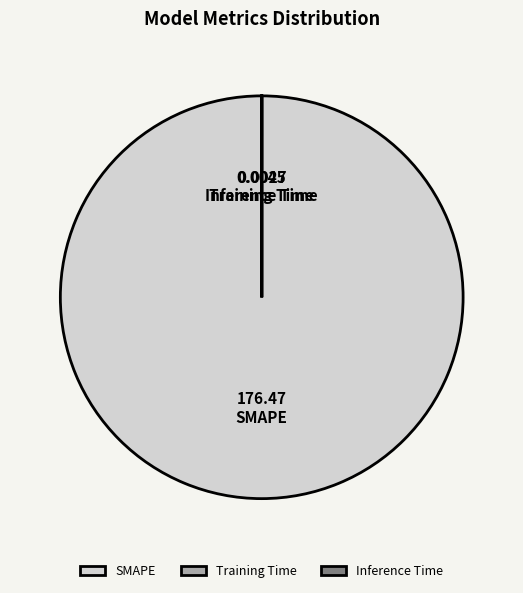

What is the largest slice in the pie chart?

SMAPE